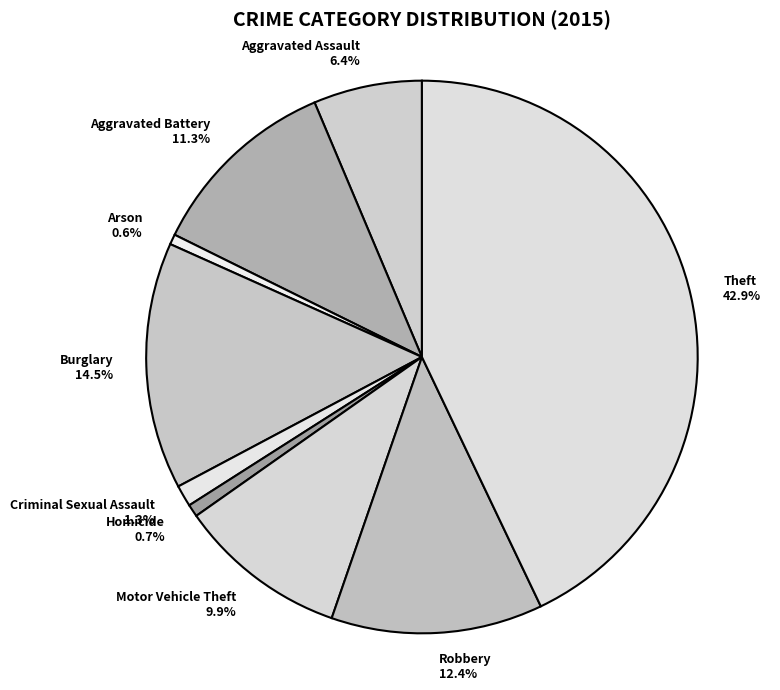

How much of the chart is everything except Aggravated Battery?

88.7%